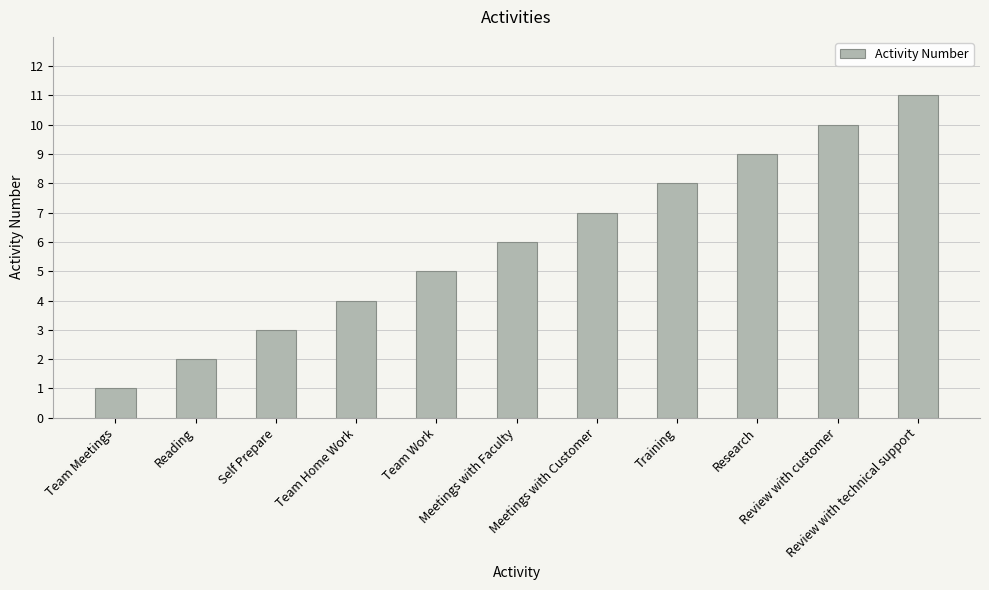

Rank the categories by value from highest to lowest.

Review with technical support, Review with customer, Research, Training, Meetings with Customer, Meetings with Faculty, Team Work, Team Home Work, Self Prepare, Reading, Team Meetings